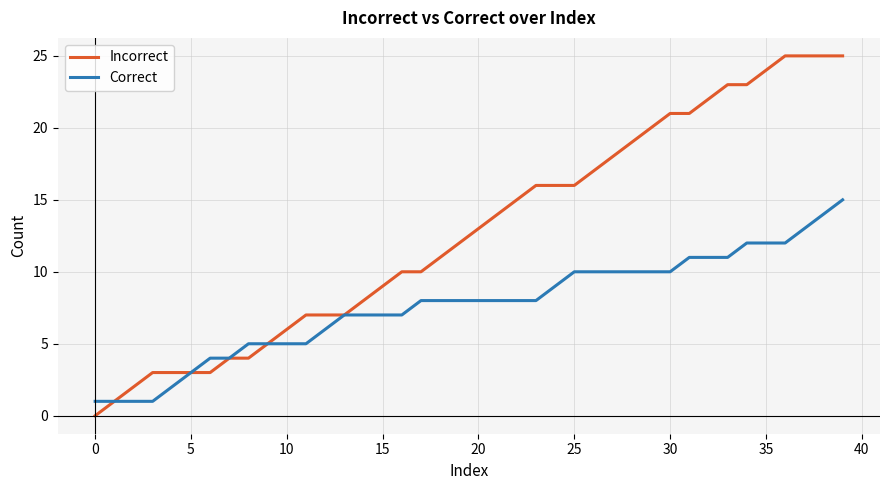

Which series has the largest range (max minus min)?

Incorrect